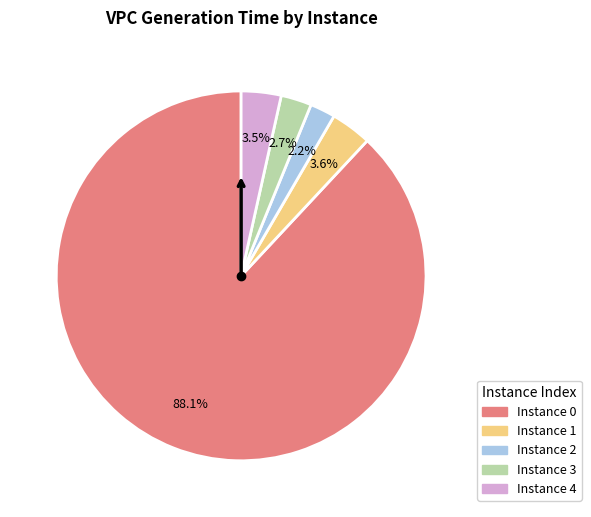

Is there any slice that represents more than half of the pie?

Yes